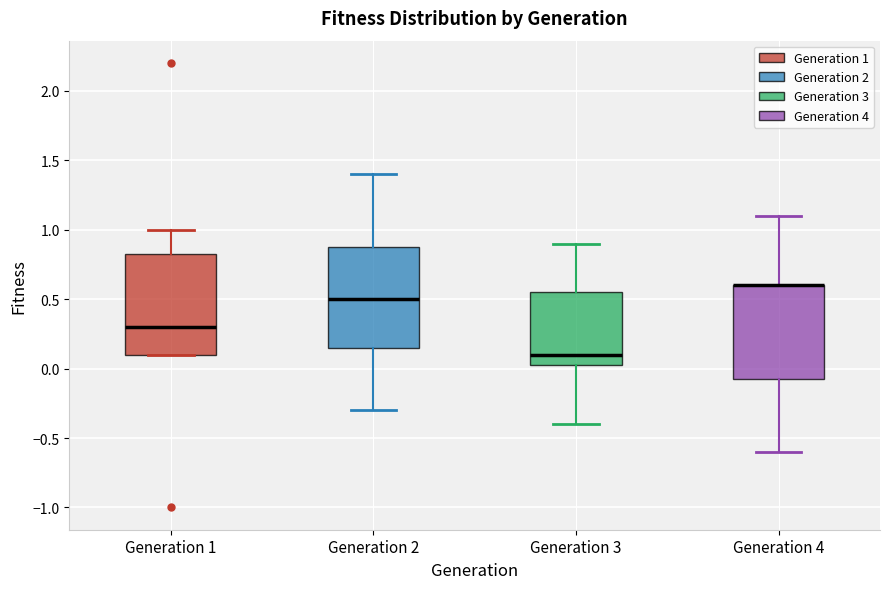

Where does the upper whisker of the box for Generation 4 end on the y-axis? The values are not printed on the chart, so give them approximately, as read against the axis.

1.10